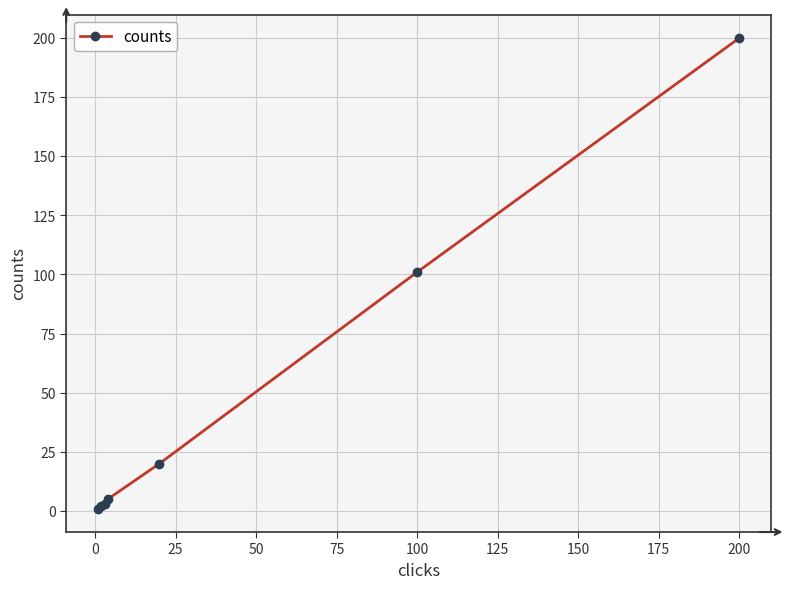

What is the maximum value shown in the chart?

200